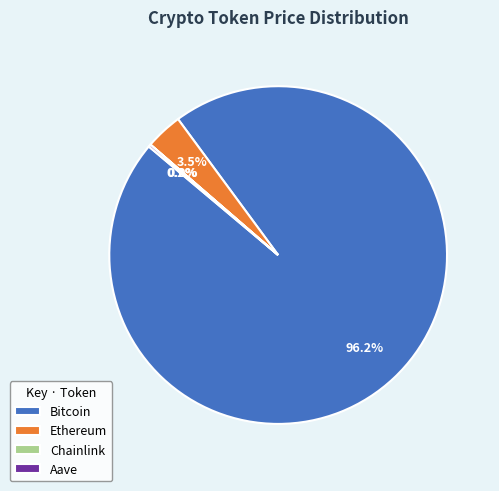

Combined, what portion of the pie is Bitcoin and Ethereum?

99.8%